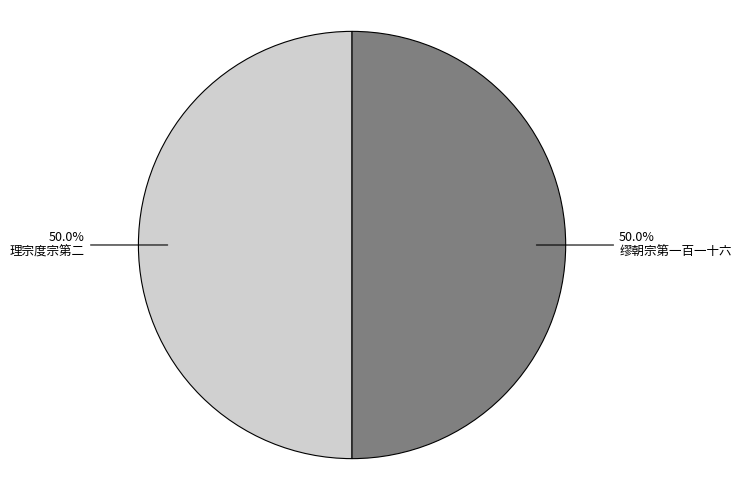

Is it true that 缪朝宗第一百一十六 is 62% of the pie?

False